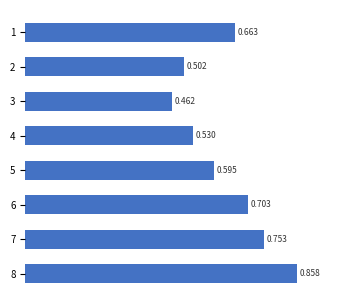

Does the chart contain stacked bars?

No